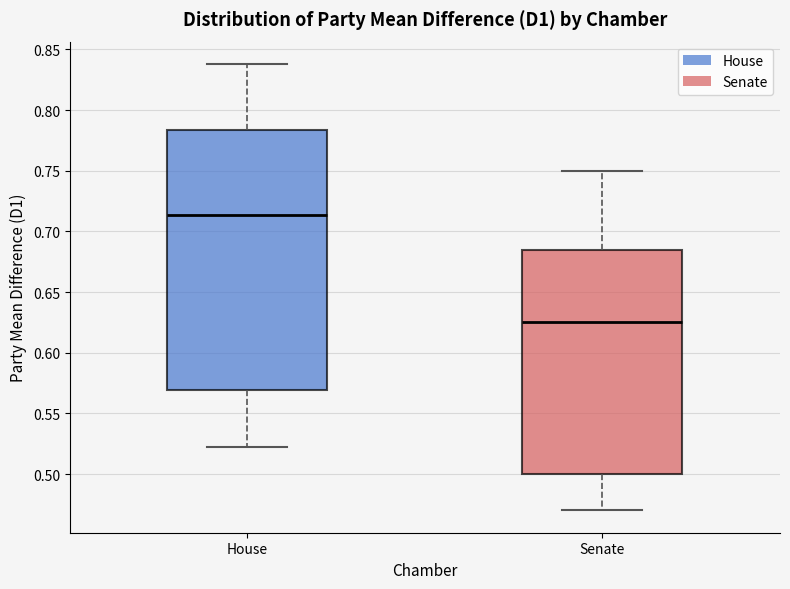

Reading left to right, transcribe this box plot: for each box, give where its median line is, the range the box spans, and where its two whiskers end, as read against the y-axis. The values are not printed on the chart, so give them approximately, as read against the axis.

House: median 0.715, box 0.570 to 0.785, whiskers 0.525 to 0.840
Senate: median 0.625, box 0.500 to 0.685, whiskers 0.470 to 0.750